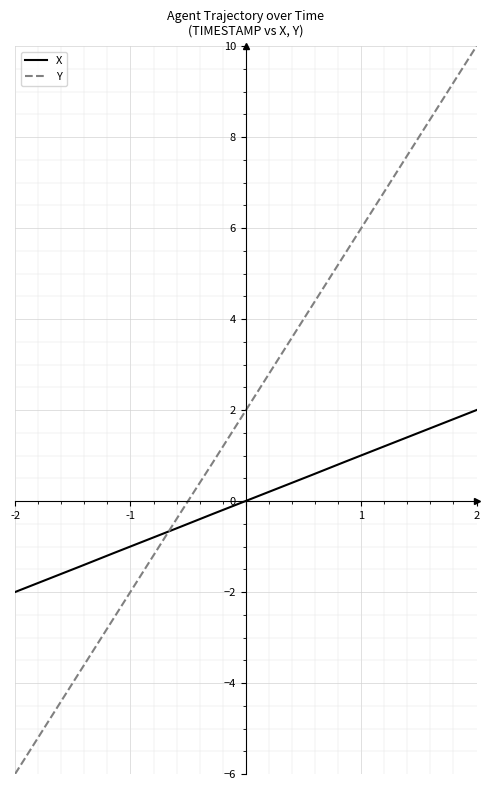

True or false: X and Y cross at least once.

True